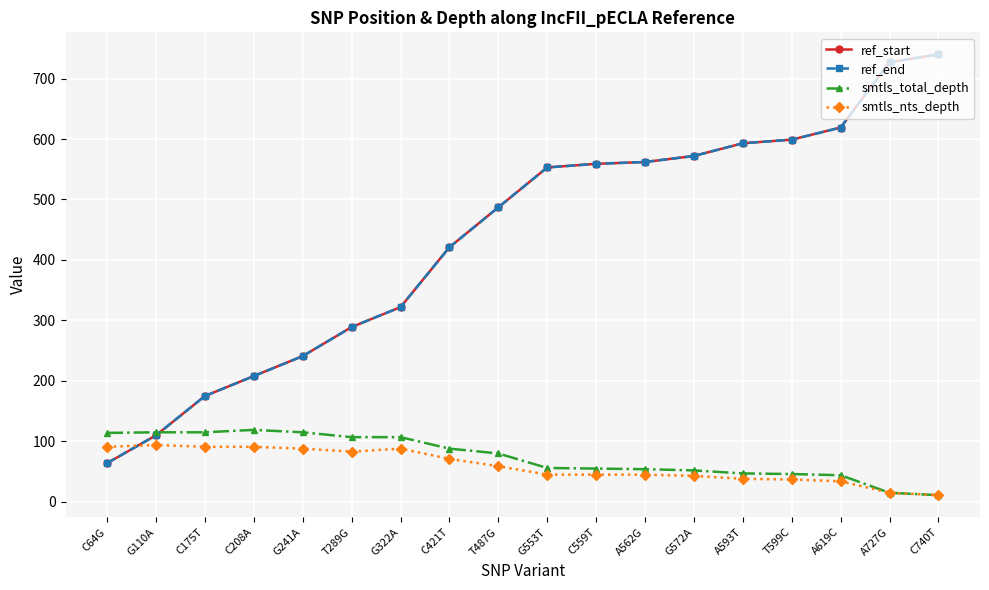

At which label does ref_end reach its peak?

C740T